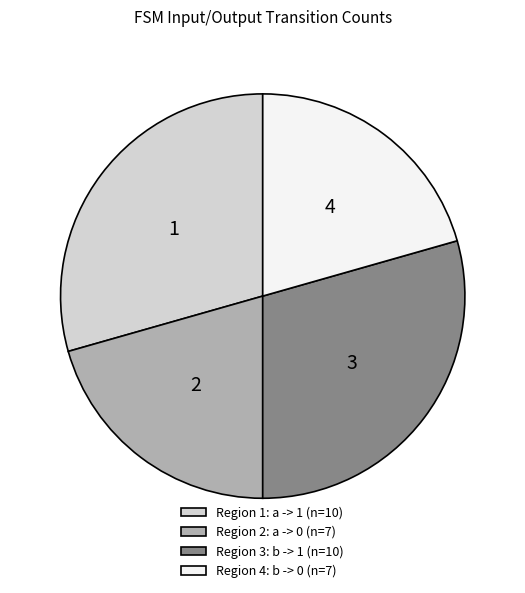

Does Region 1: a -> 1 (n=10) represent more than half of the total?

No